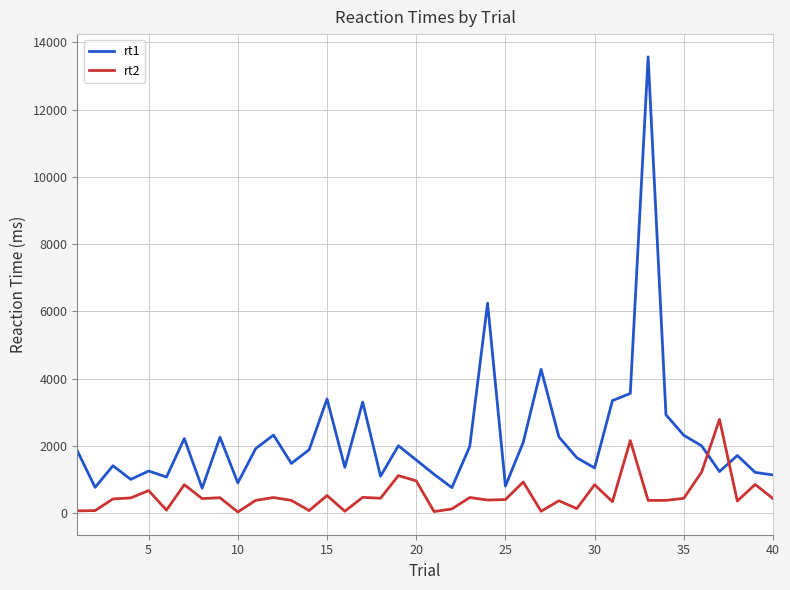

True or false: rt1 and rt2 cross at least once.

True